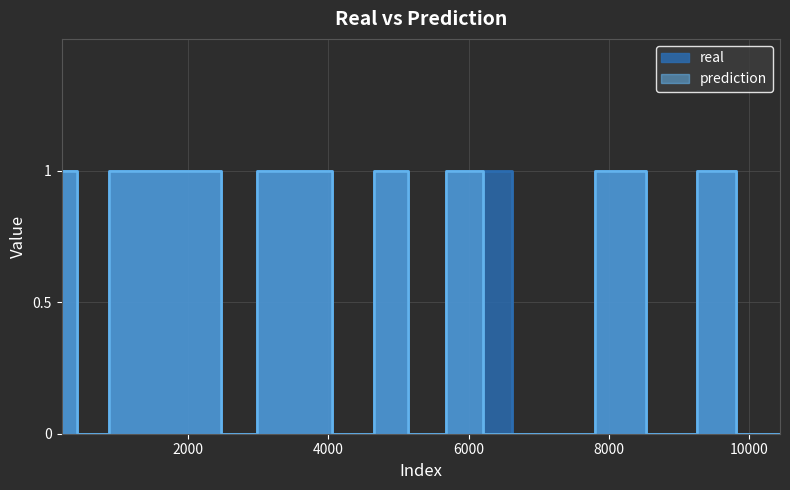

Count the prediction values in the range 0 to 1.

20